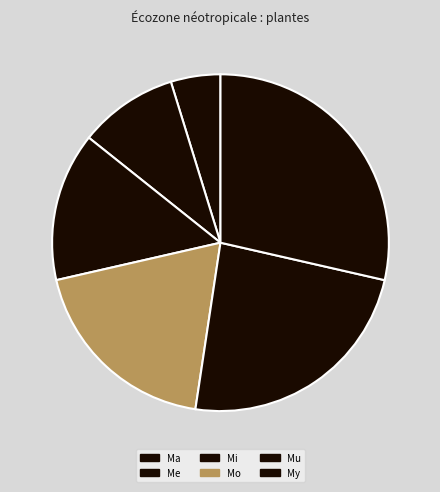

Which category has the biggest portion of the pie?

My